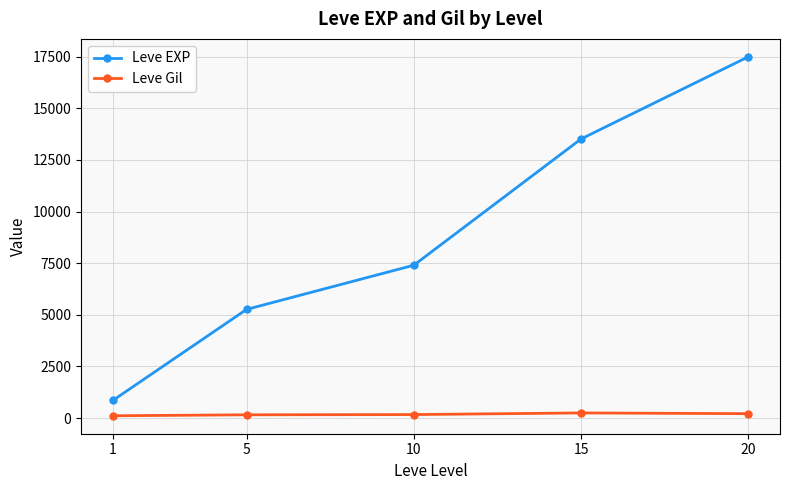

True or false: Leve EXP has more than 2 points higher than both neighbors.

False